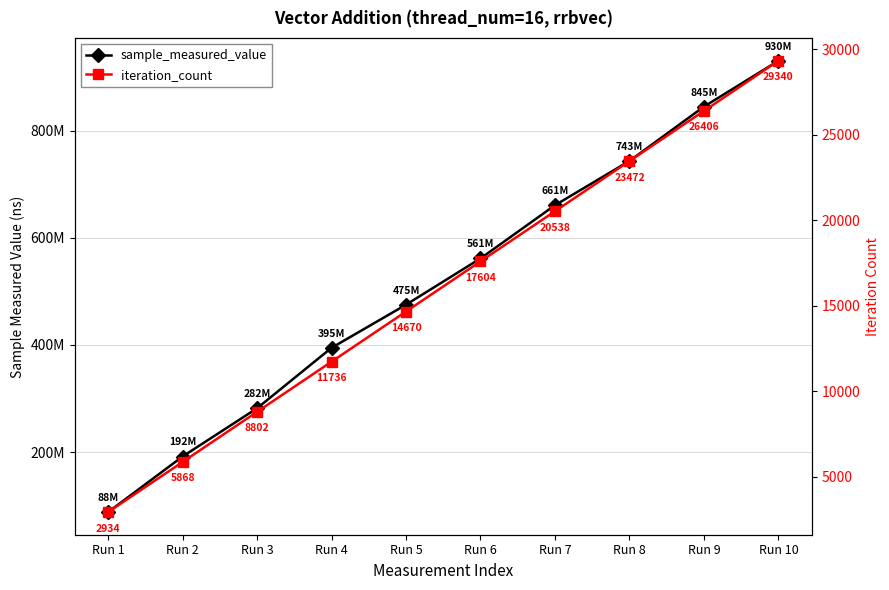

What is the difference between the highest and lowest values at Run 7?

660602756